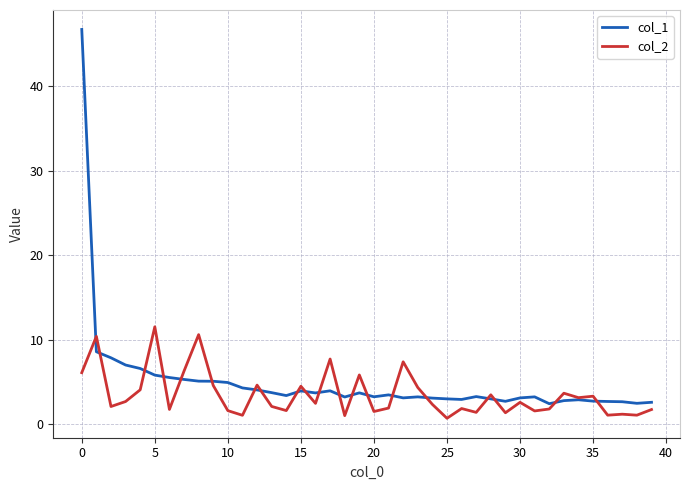

What is the difference between the maximum and minimum values in the col_2 series?

10.8